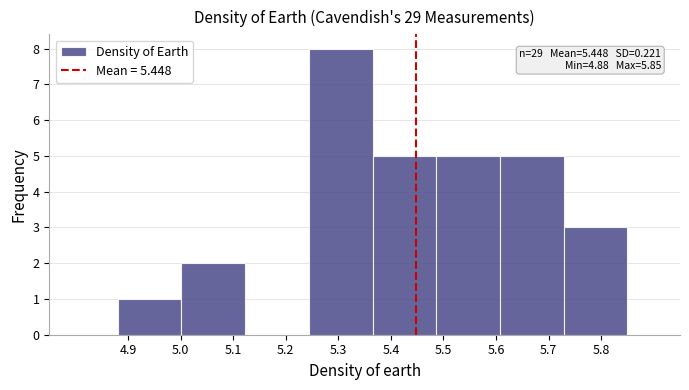

Over which range of the x-axis is the bar tallest?

5.24 to 5.37